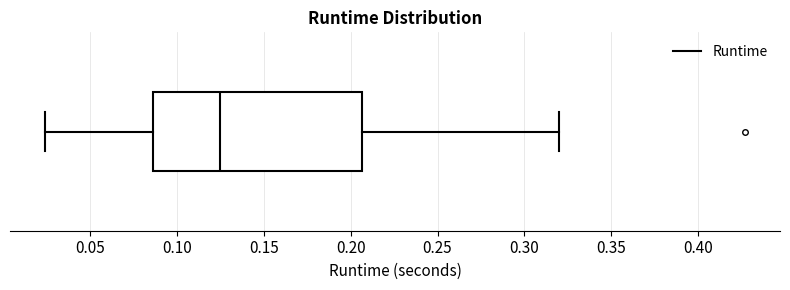

Where is the left edge of the box on the x-axis? The values are not printed on the chart, so give them approximately, as read against the axis.

0.085